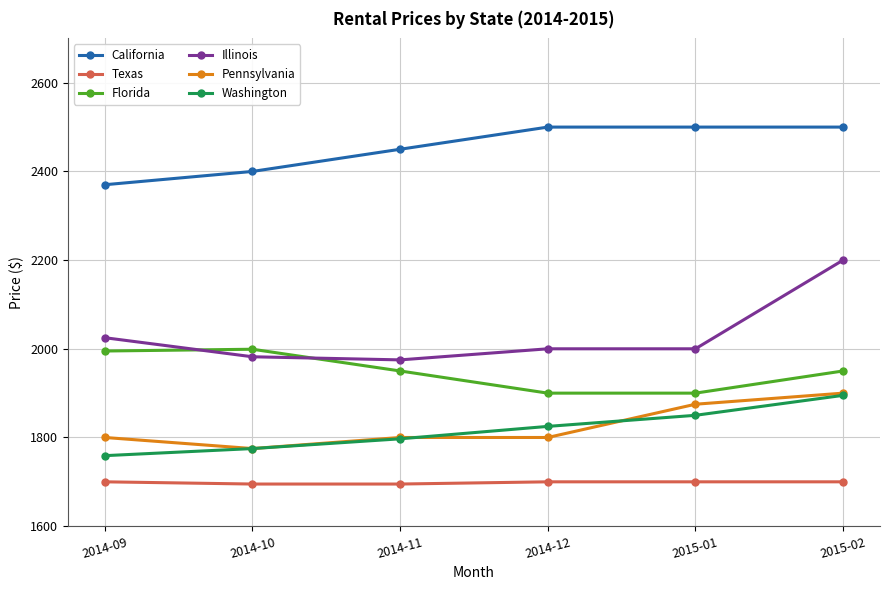

What is the difference between the maximum and minimum values in the Florida series?

99